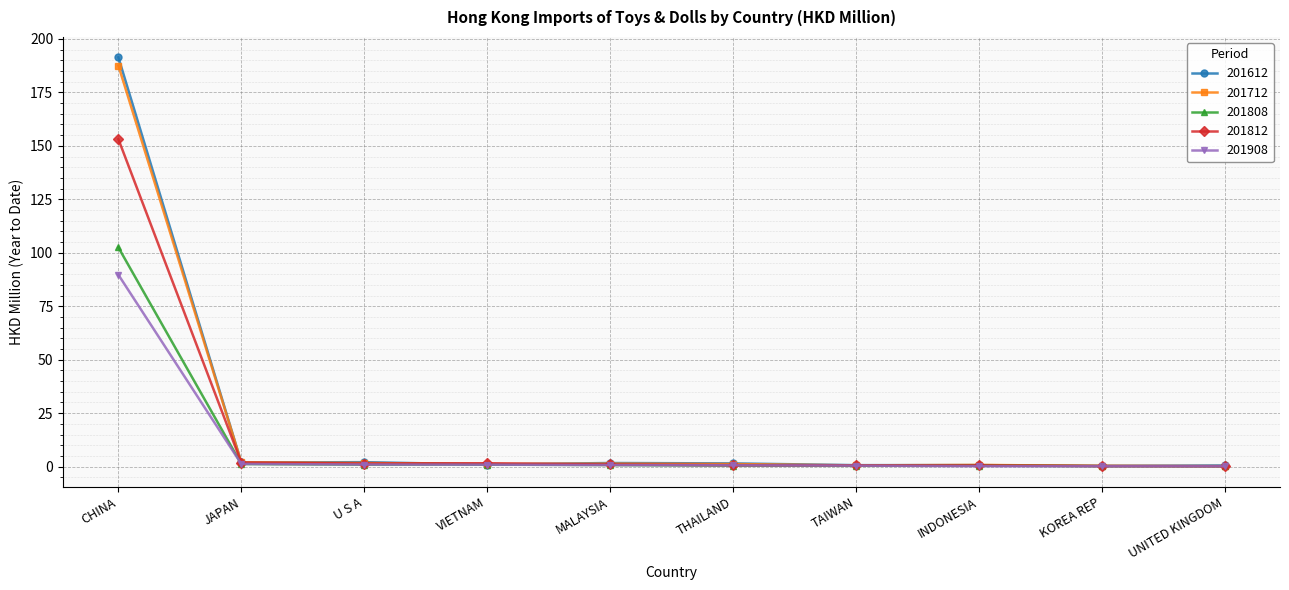

At how many categories does at least one series exceed 91?

1